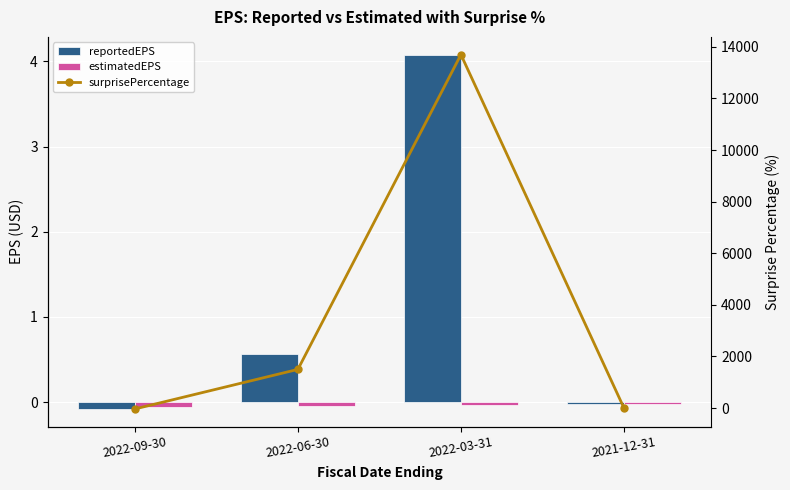

How many values in surprisePercentage are below zero?

1